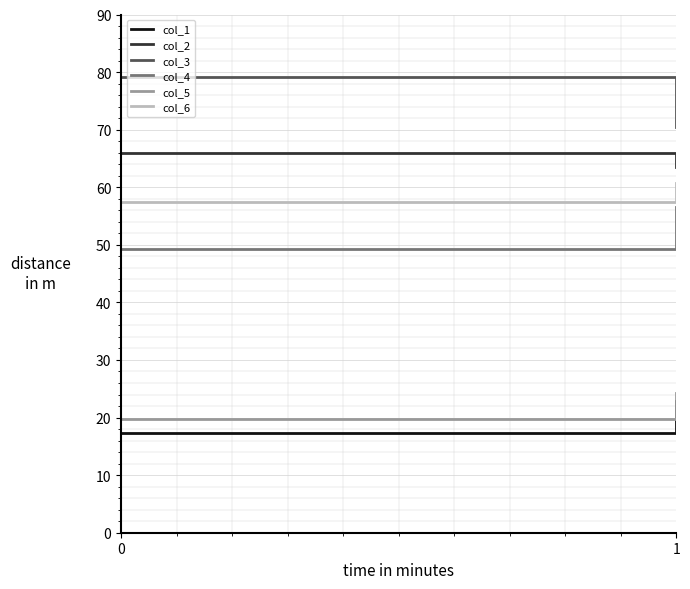

Which series has the largest range (max minus min)?

col_3